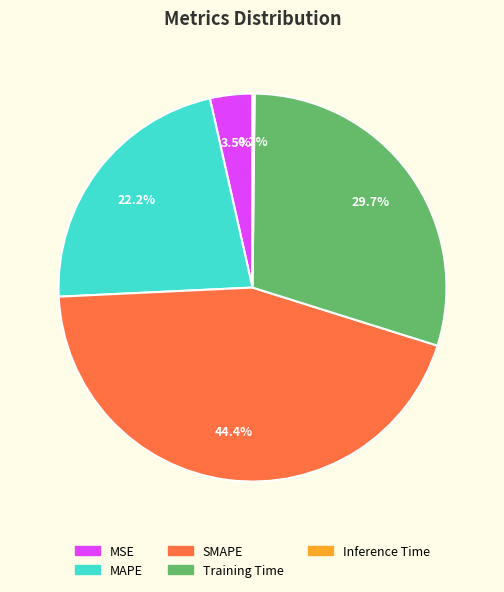

Which slice is the largest?

SMAPE